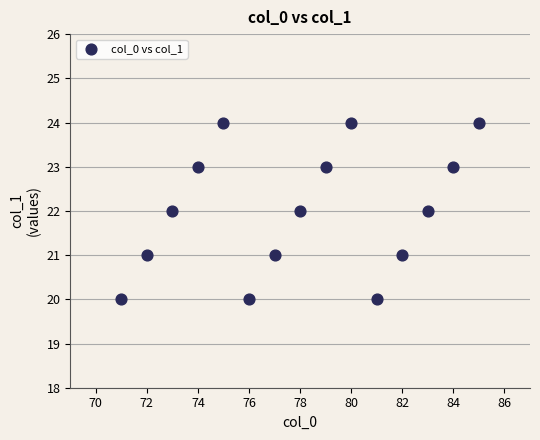

What is the range of X values (max minus min)?

14